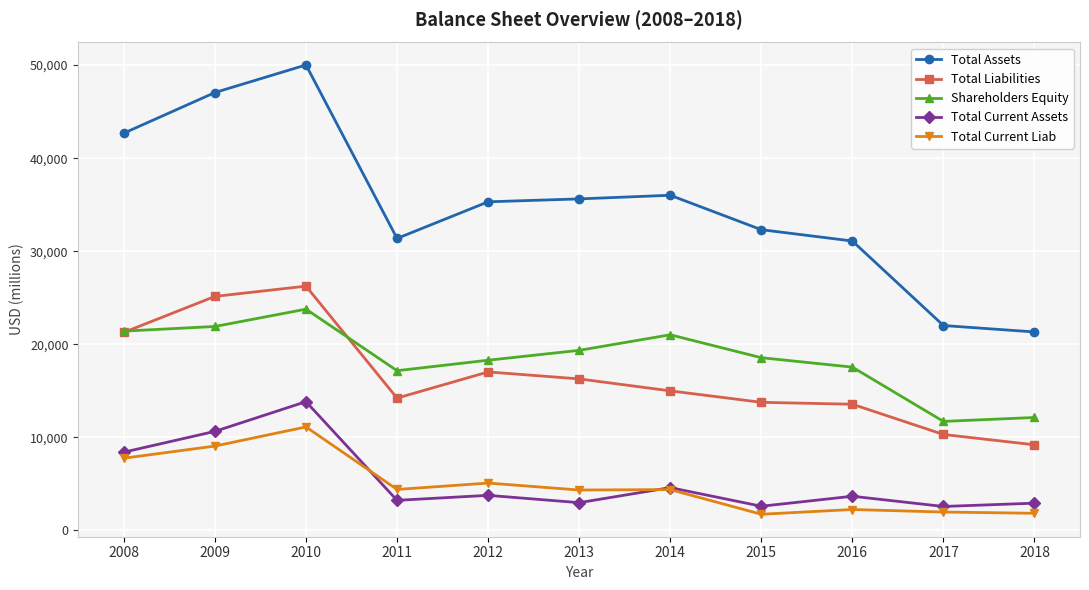

True or false: Total Liabilities has more than 0 interior local peaks.

True